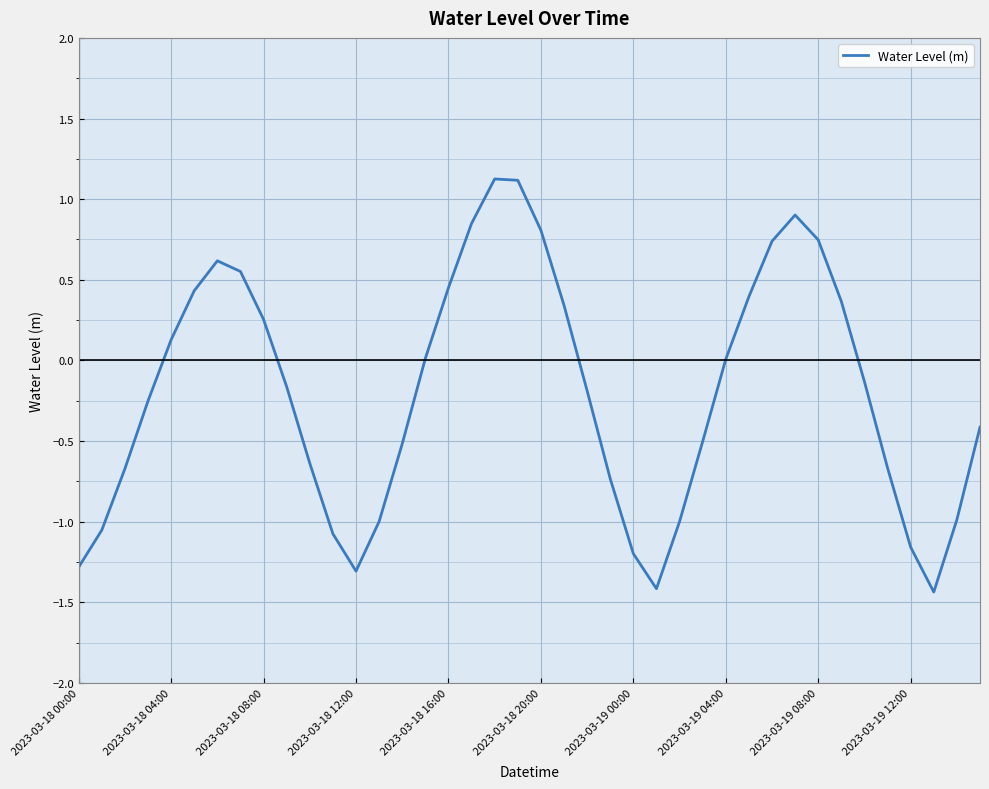

What is the difference between the maximum and minimum values?

2.6